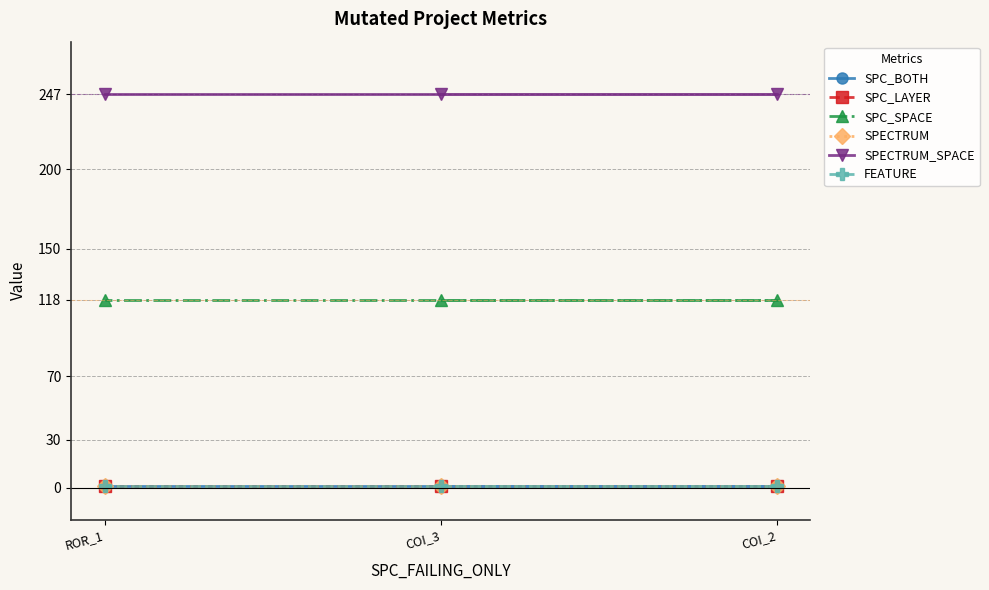

How many lines are shown in the chart?

6